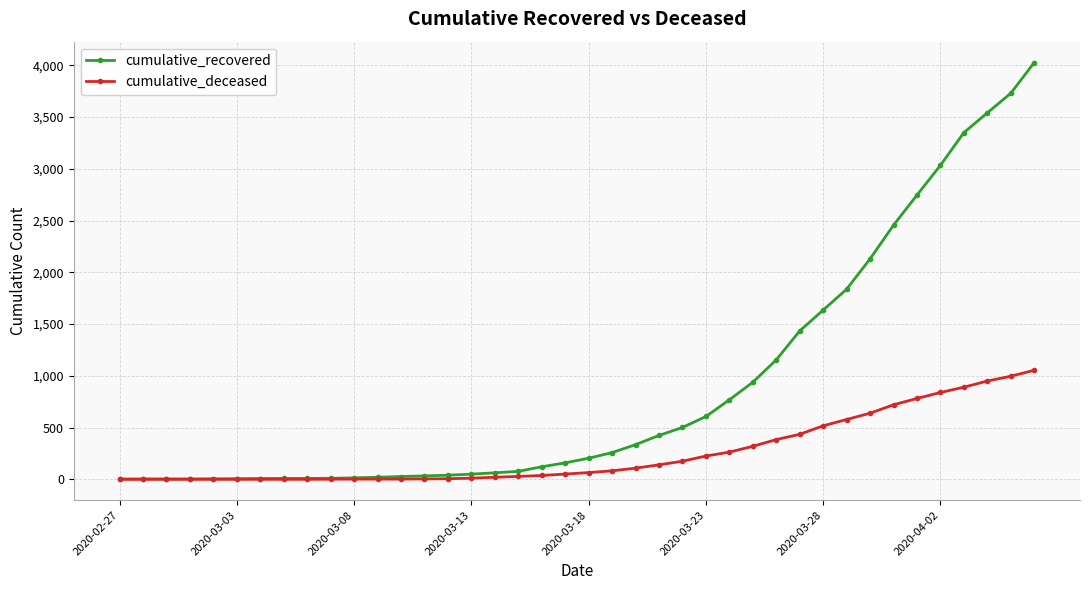

List the series in order of their peak value, lowest first.

cumulative_deceased, cumulative_recovered